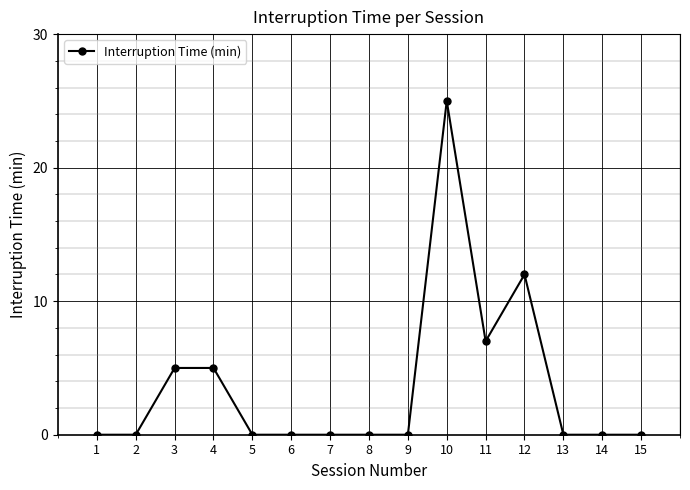

Reading left to right, what are all the values shown in this chart?

1=0	2=0	3=5	4=5	5=0	6=0	7=0	8=0	9=0	10=25	11=7	12=12	13=0	14=0	15=0